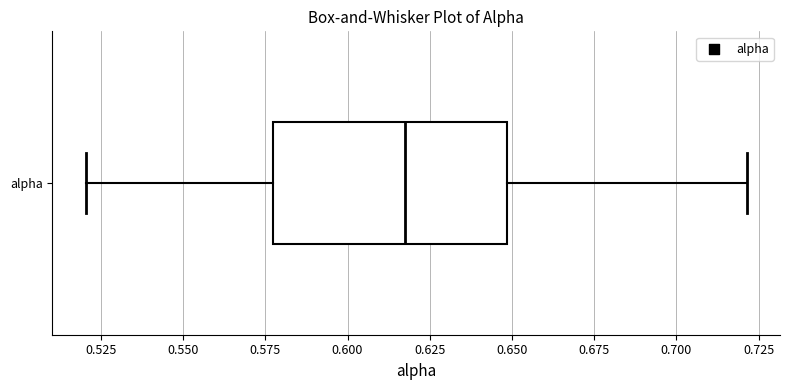

Transcribe this box plot: give where the median line is, the range the box spans, and where the two whiskers end, as read against the x-axis. The values are not printed on the chart, so give them approximately, as read against the axis.

median 0.620, box 0.575 to 0.650, whiskers 0.520 to 0.720